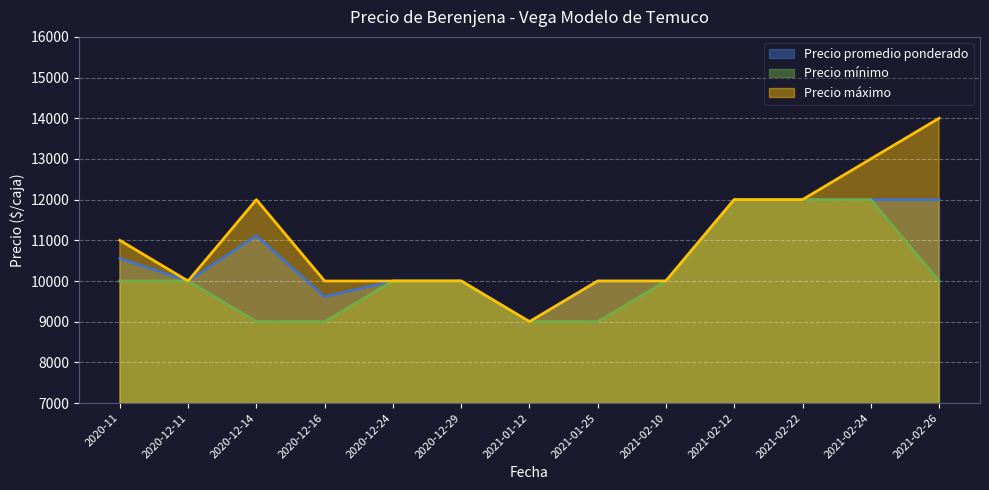

What are all the series names shown in the legend?

Precio promedio ponderado, Precio mínimo, Precio máximo